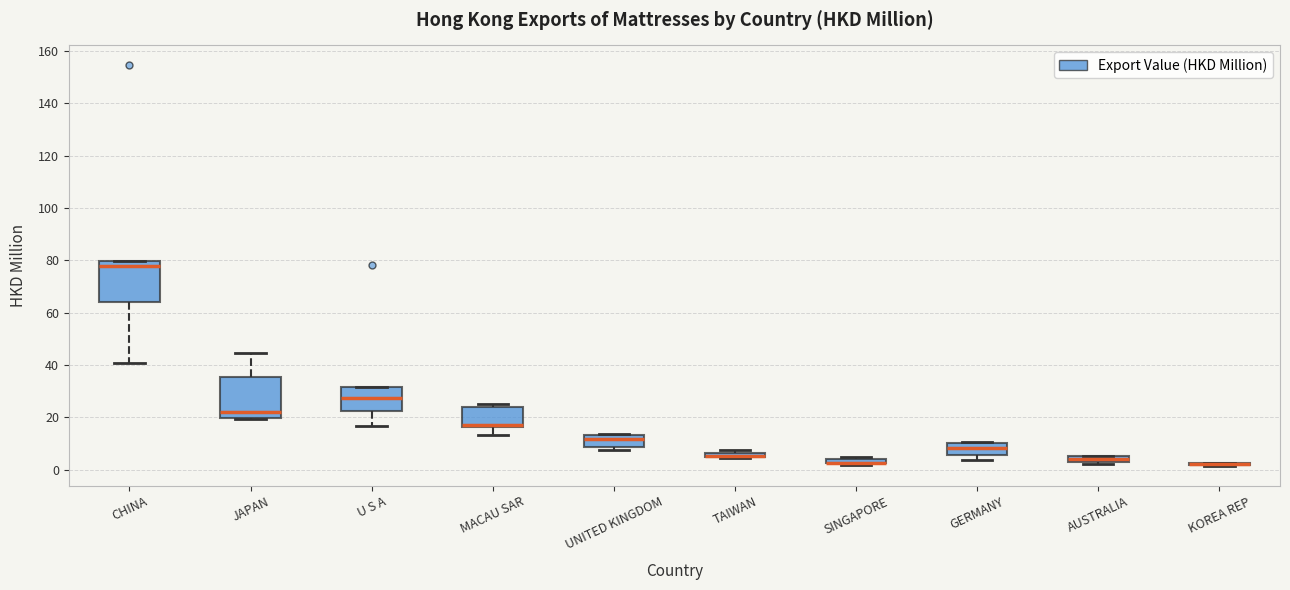

Where is the upper edge of the box for SINGAPORE on the y-axis? The values are not printed on the chart, so give them approximately, as read against the axis.

4